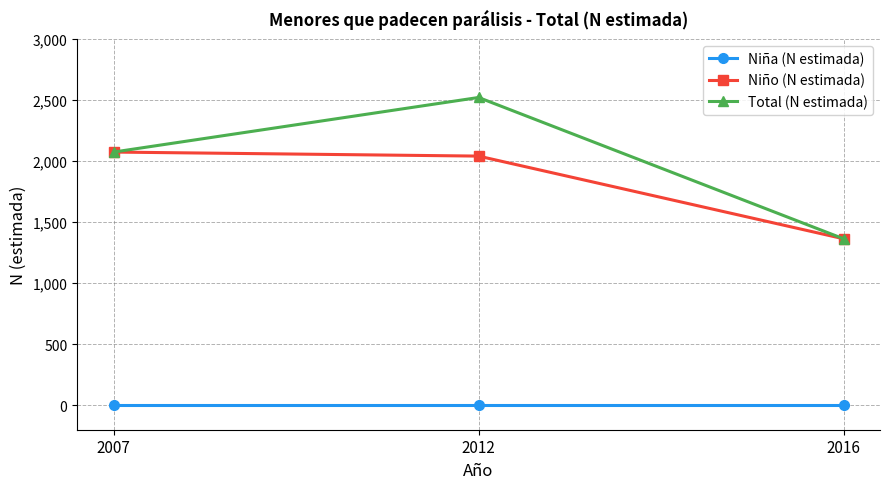

At which label does Niño (N estimada) first exceed 2041?

2007